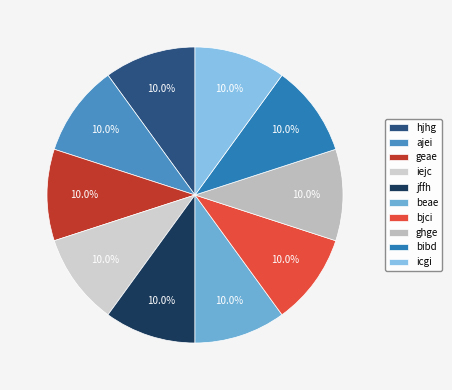

Count the number of slices in the pie.

10